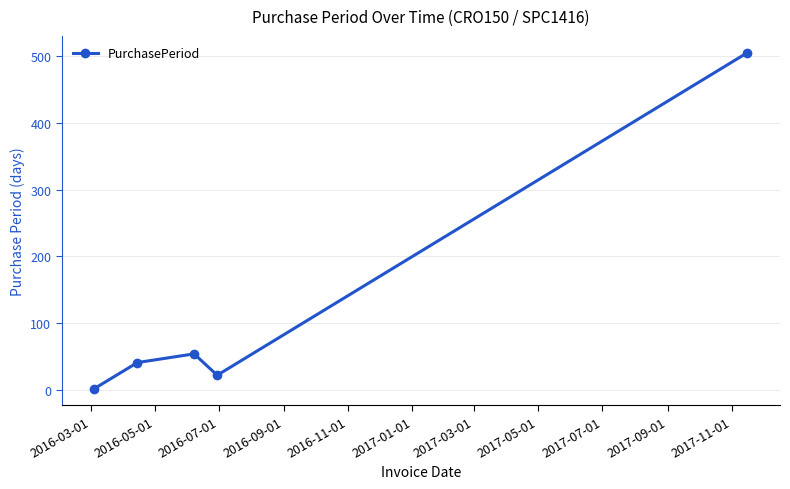

How many interior local peaks (higher than both neighbors) does the data have?

1